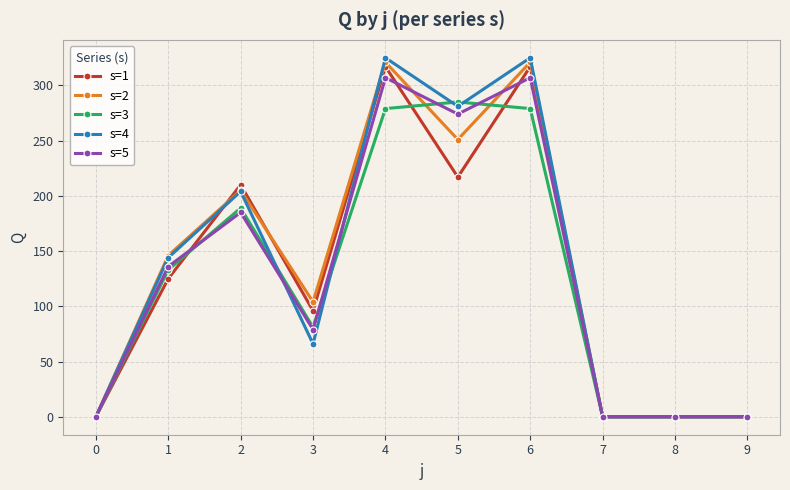

Where is the first local maximum for s=1?

2